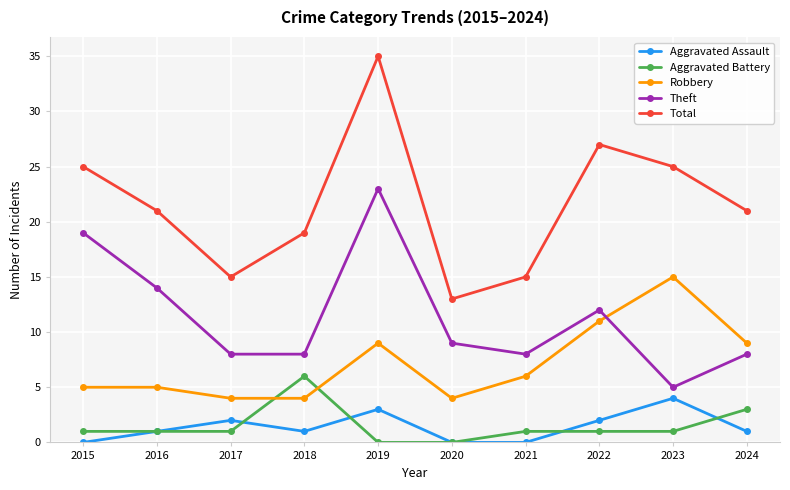

Reading left to right, what are all the values shown in this chart?

Aggravated Assault: 2015=0	2016=1	2017=2	2018=1	2019=3	2020=0	2021=0	2022=2	2023=4	2024=1
Aggravated Battery: 2015=1	2016=1	2017=1	2018=6	2019=0	2020=0	2021=1	2022=1	2023=1	2024=3
Robbery: 2015=5	2016=5	2017=4	2018=4	2019=9	2020=4	2021=6	2022=11	2023=15	2024=9
Theft: 2015=19	2016=14	2017=8	2018=8	2019=23	2020=9	2021=8	2022=12	2023=5	2024=8
Total: 2015=25	2016=21	2017=15	2018=19	2019=35	2020=13	2021=15	2022=27	2023=25	2024=21